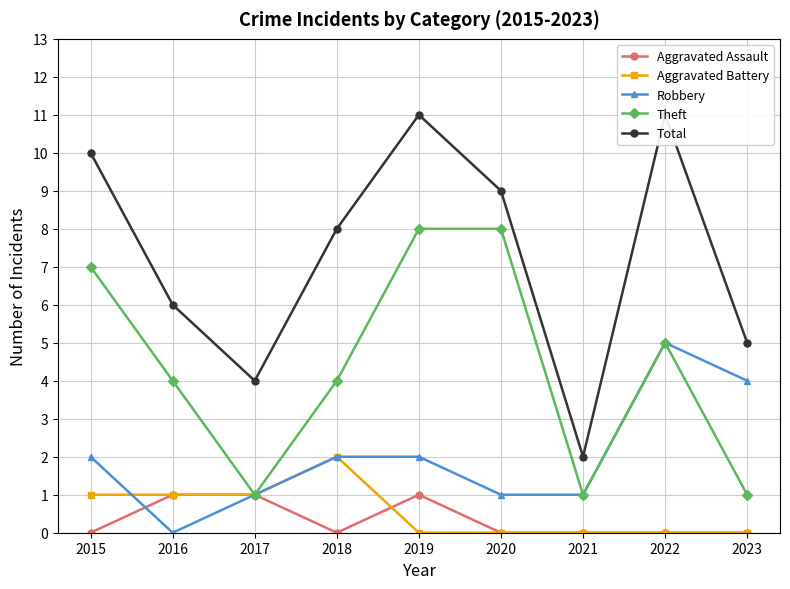

True or false: Total has a value of 3 at 2021.

False